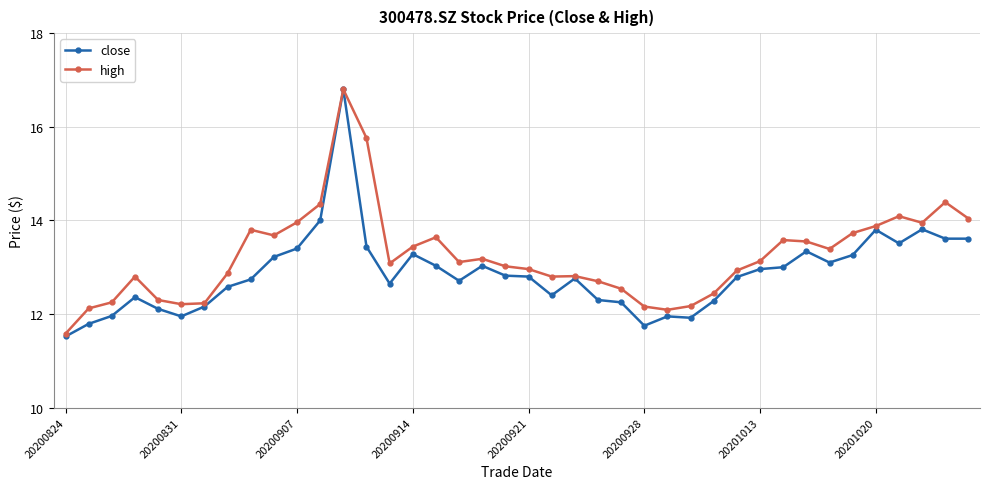

At how many categories does at least one series exceed 16?

1